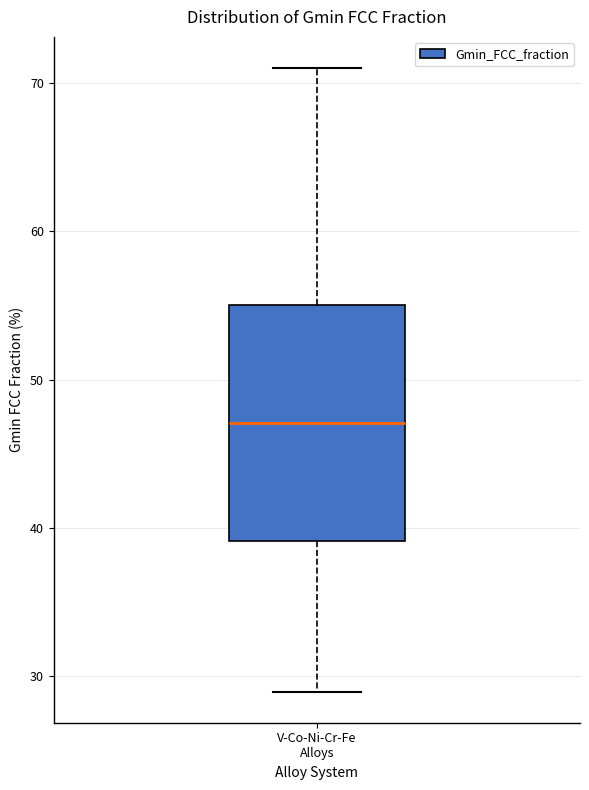

Where does the median line of the box for V-Co-Ni-Cr-Fe Alloys sit on the y-axis? The values are not printed on the chart, so give them approximately, as read against the axis.

47